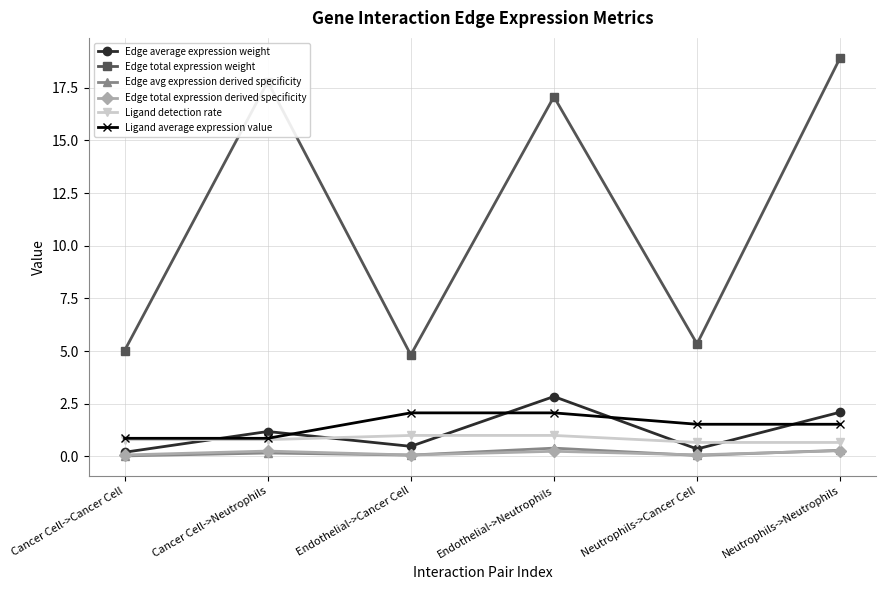

What is the value of the Ligand average expression value point at the 2nd from the left?

0.9